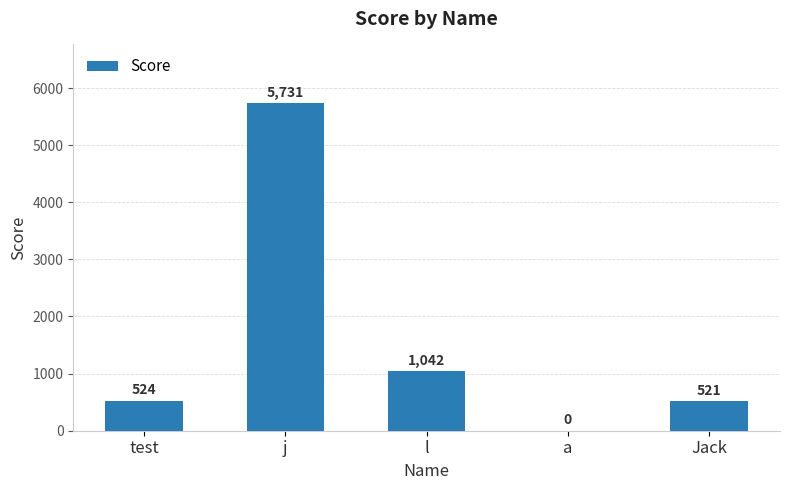

Is it true that the value at a is -2956?

False